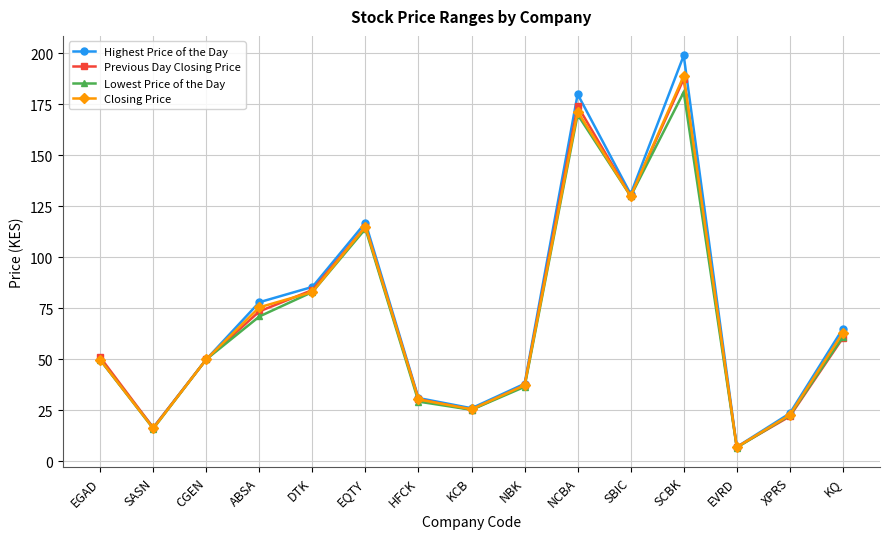

At which category does the chart reach its peak across all series?

SCBK